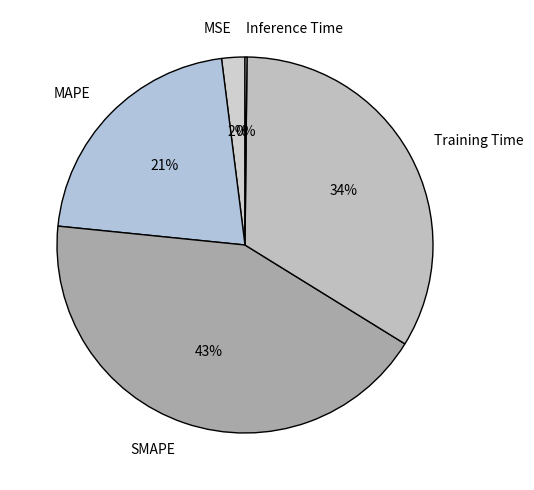

Is there any slice that represents more than half of the pie?

No